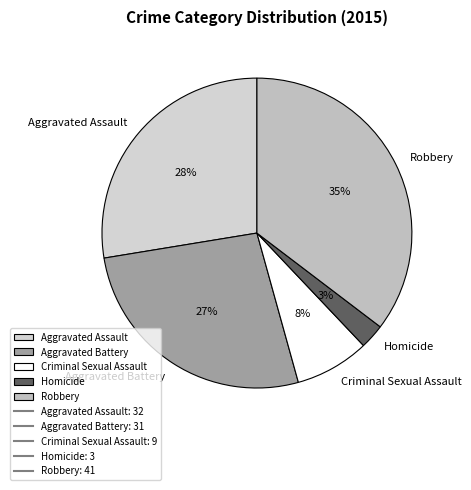

Is there any slice that represents more than half of the pie?

No